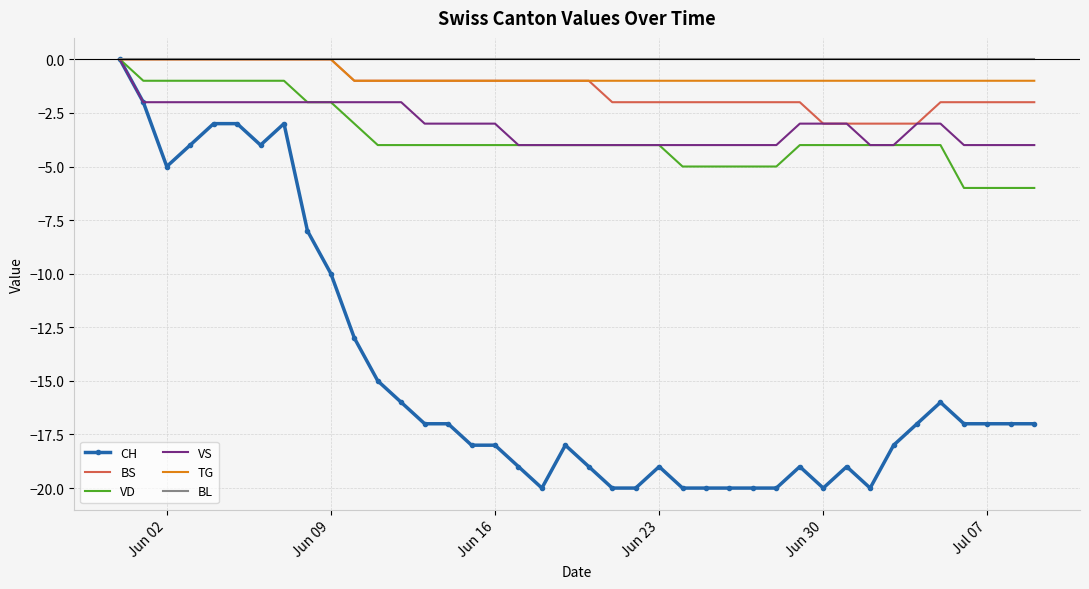

Which series has the largest range (max minus min)?

CH